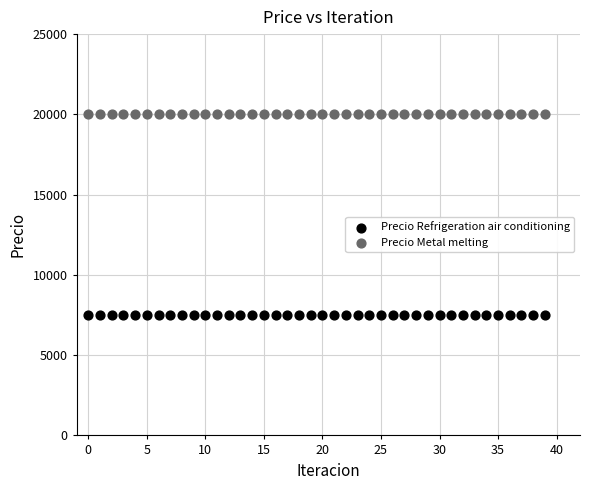

Which series reaches the maximum Y coordinate?

Precio Metal melting